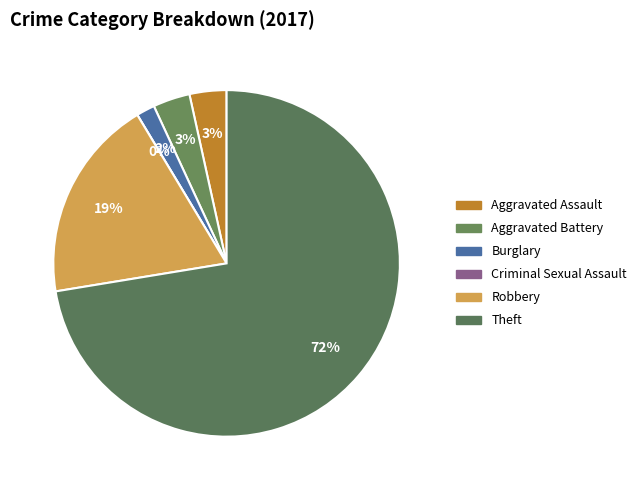

True or false: Theft accounts for 72% of the total.

True